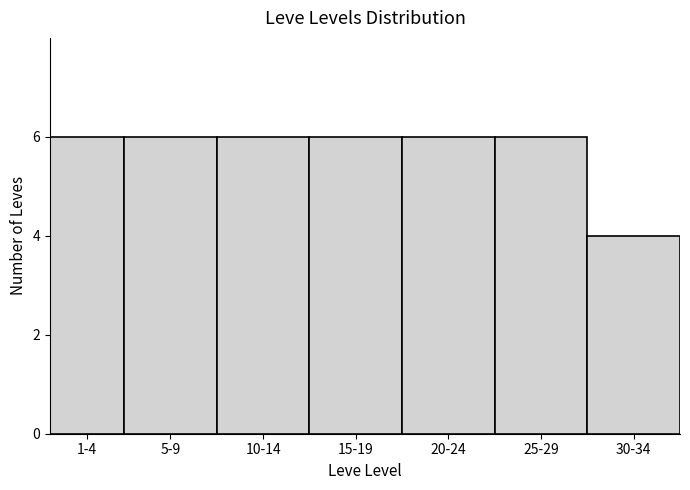

Reading right to left, list all the values displayed in this chart.

4	6	6	6	6	6	6